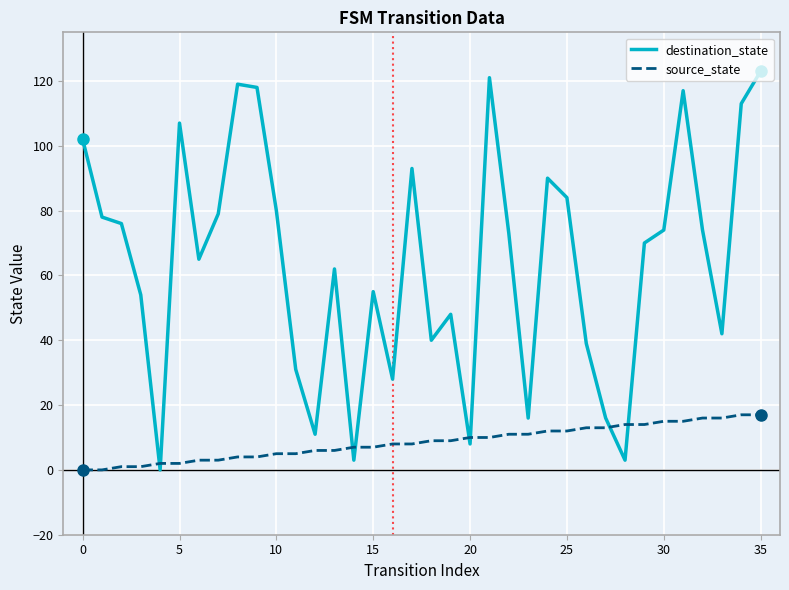

Reading left to right, what are all the values shown in this chart?

source_state: 0	0	1	1	2	2	3	3	4	4	5	5	6	6	7	7	8	8	9	9	10	10	11	11	12	12	13	13	14	14	15	15	16	16	17	17
destination_state: 102	78	76	54	0	107	65	79	119	118	80	31	11	62	3	55	28	93	40	48	8	121	73	16	90	84	39	16	3	70	74	117	74	42	113	123